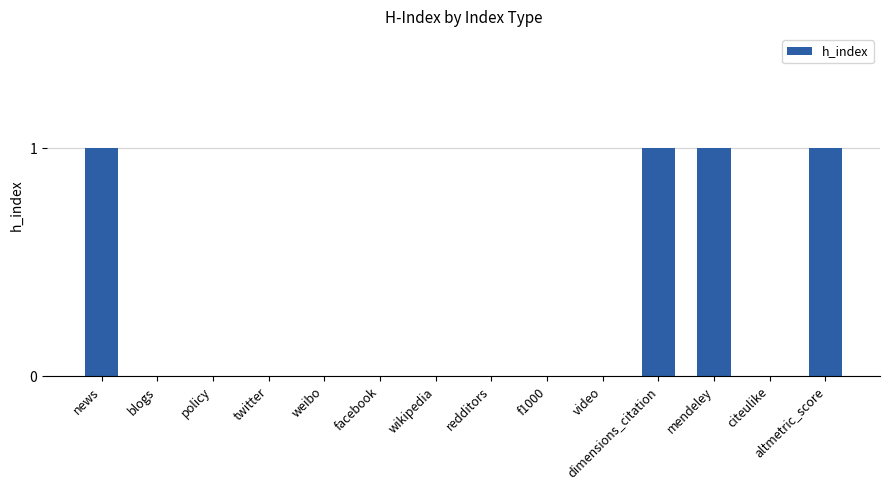

How many categories are shown in the chart?

14